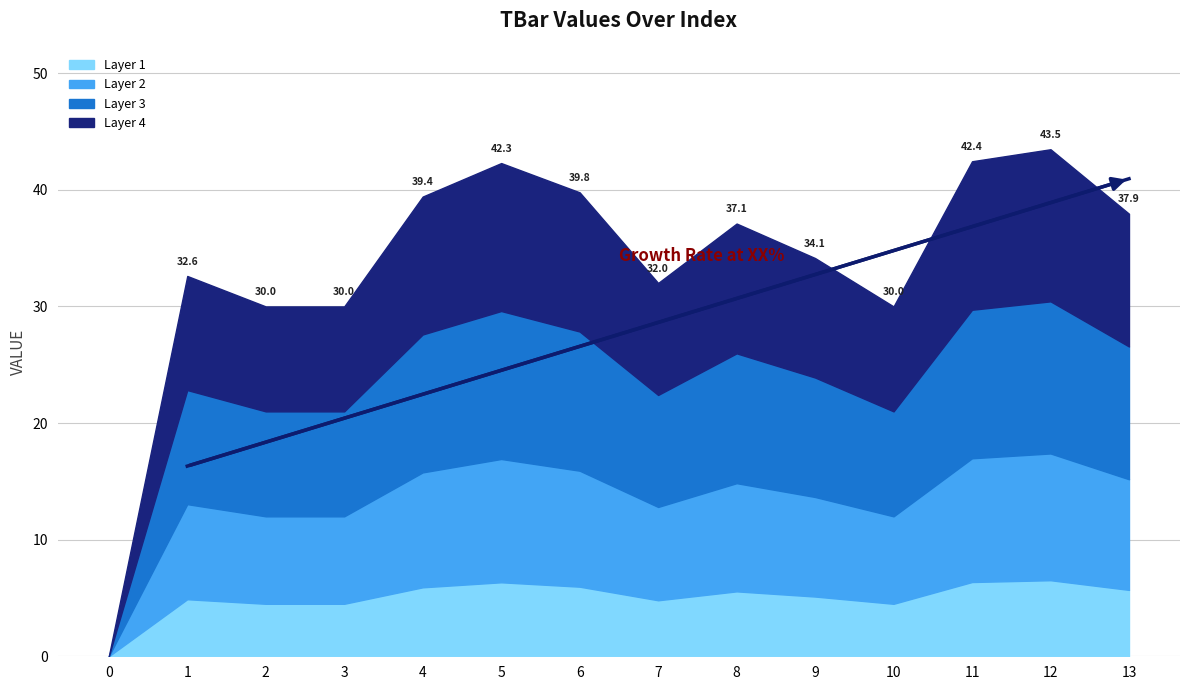

True or false: there are more than 2 points higher than both neighbors.

True